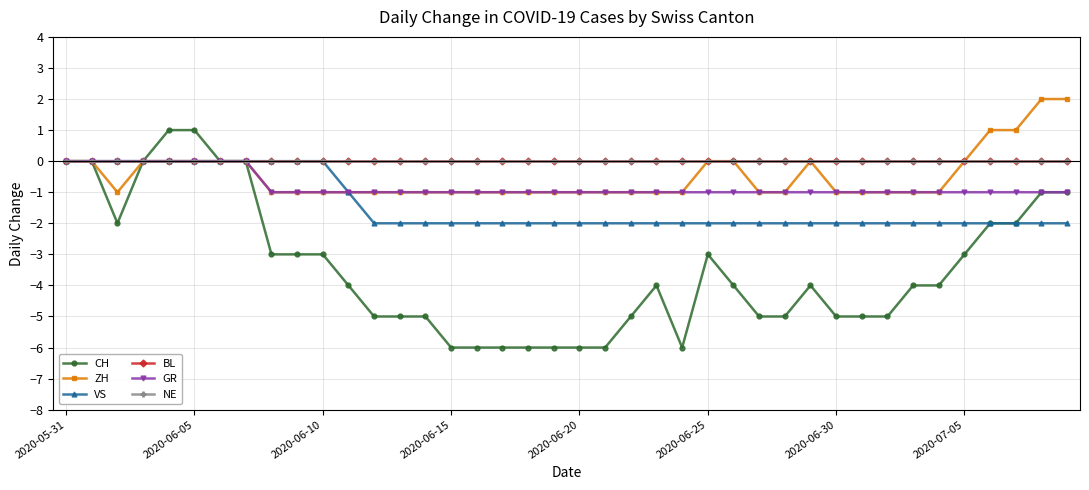

Does the chart have visible grid lines?

Yes